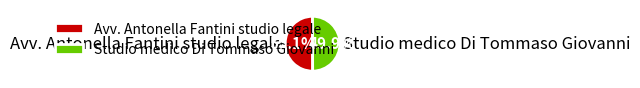

Approximately how many times larger is the value at Studio medico Di Tommaso Giovanni compared to Avv. Antonella Fantini studio legale?

1.0